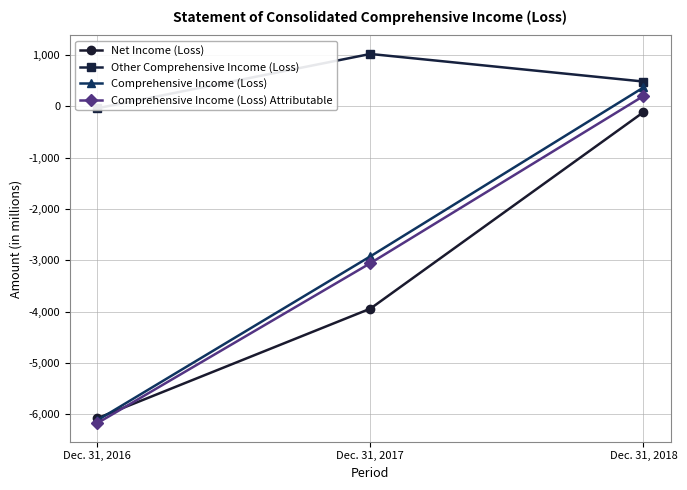

Where is Net Income (Loss) nearest to the value -3095?

Dec. 31, 2017